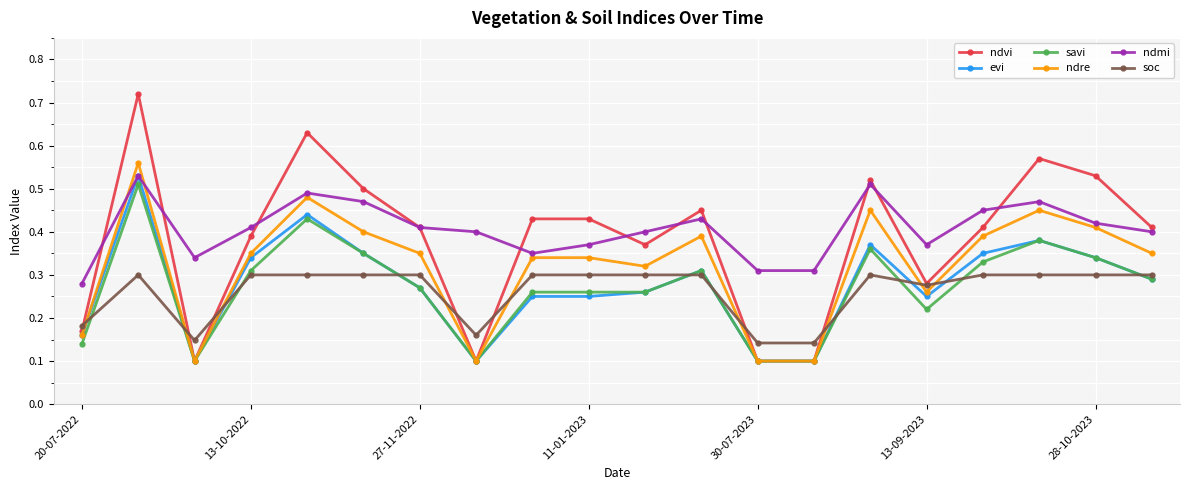

Does the chart display data point markers on the line(s)?

Yes